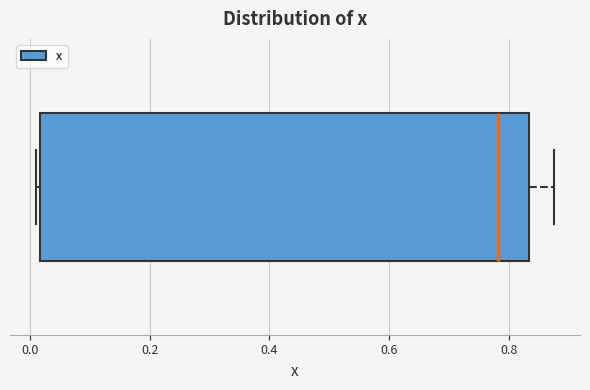

Transcribe this box plot: give where the median line is, the range the box spans, and where the two whiskers end, as read against the x-axis. The values are not printed on the chart, so give them approximately, as read against the axis.

median 0.78, box 0.02 to 0.84, whiskers 0.02 (just left of the box's left edge) to 0.88